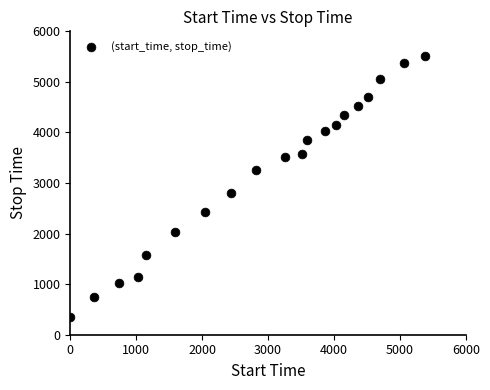

What is the range of X values (max minus min)?

5379